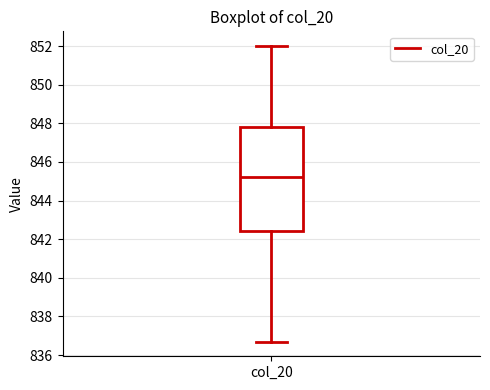

Where is the lower edge of the box for col_20 on the y-axis? The values are not printed on the chart, so give them approximately, as read against the axis.

842.4